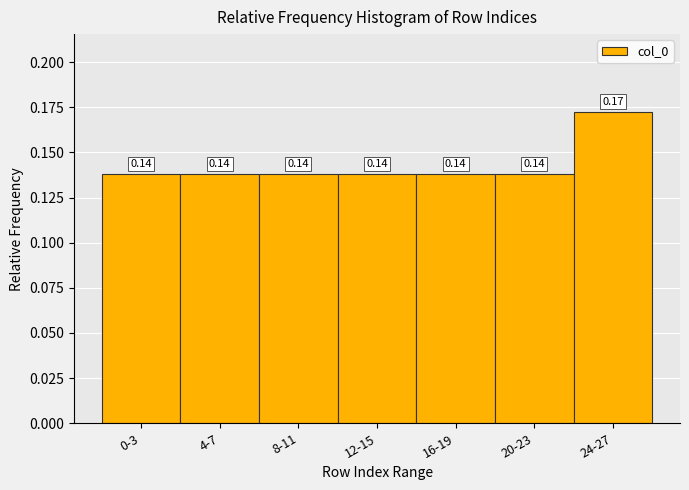

What is the sum of the values at 12-15 and 20-23?

0.3